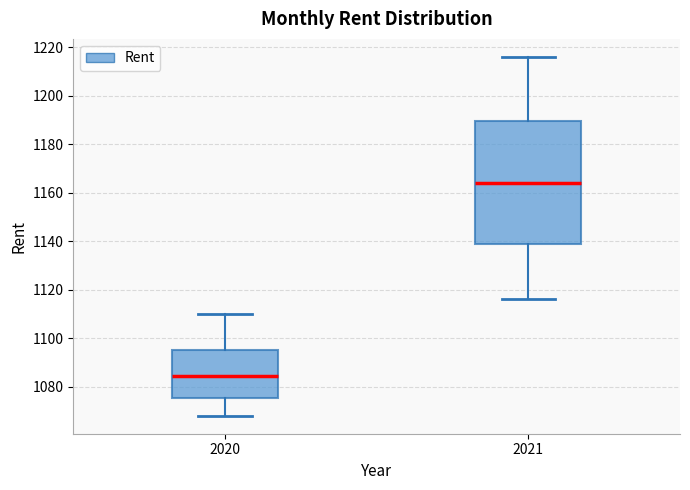

Which box's median line is the highest?

2021